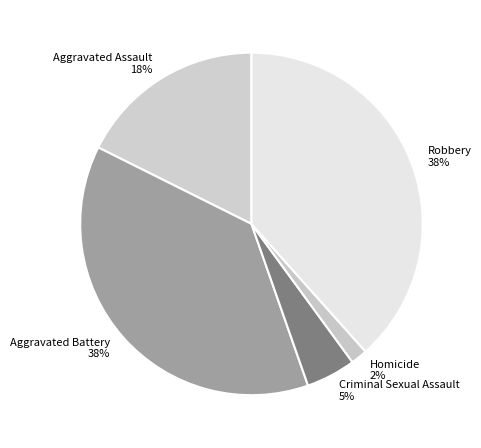

Do Aggravated Assault and Homicide together represent more than half of the pie?

No